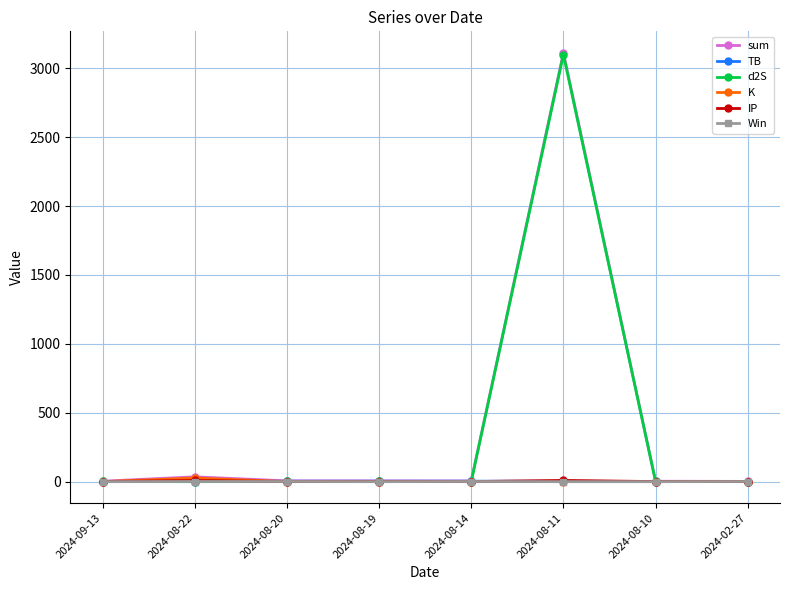

Does the chart have visible grid lines?

Yes